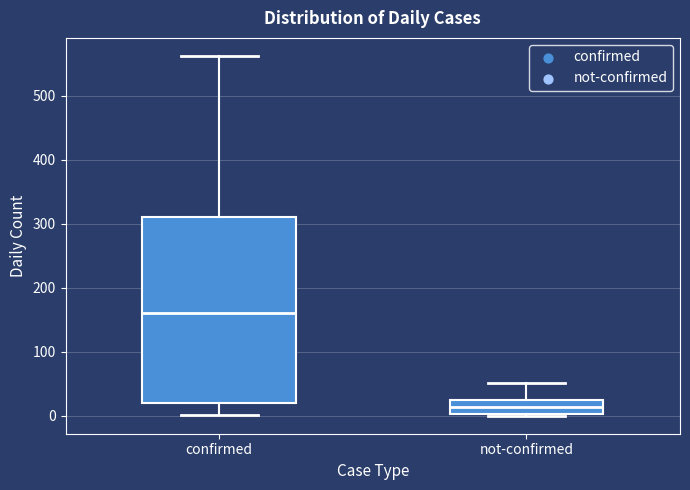

Reading left to right, transcribe this box plot: for each box, give where its median line is, the range the box spans, and where its two whiskers end, as read against the y-axis. The values are not printed on the chart, so give them approximately, as read against the axis.

confirmed: median 160, box 20 to 310, whiskers 0 to 560
not-confirmed: median 10, box 0 to 20, whiskers 0 to 50